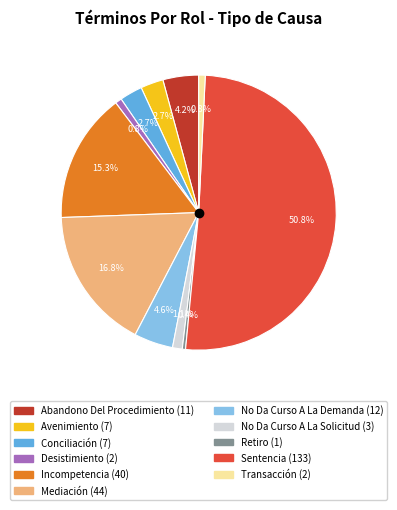

Approximately how many times larger is the value at Abandono Del Procedimiento compared to No Da Curso A La Demanda?

0.9